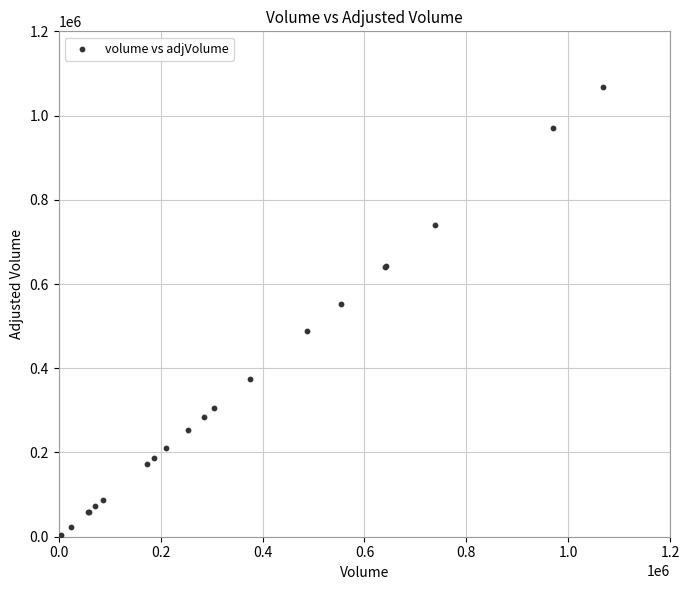

What Y value in the scatter plot is closest to 536783?

553510